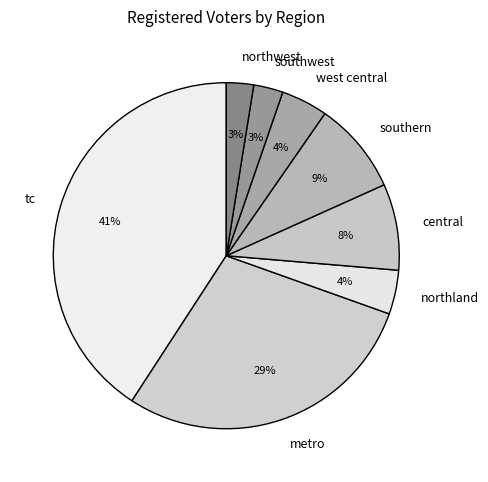

Is it true that west central is 13% of the pie?

False